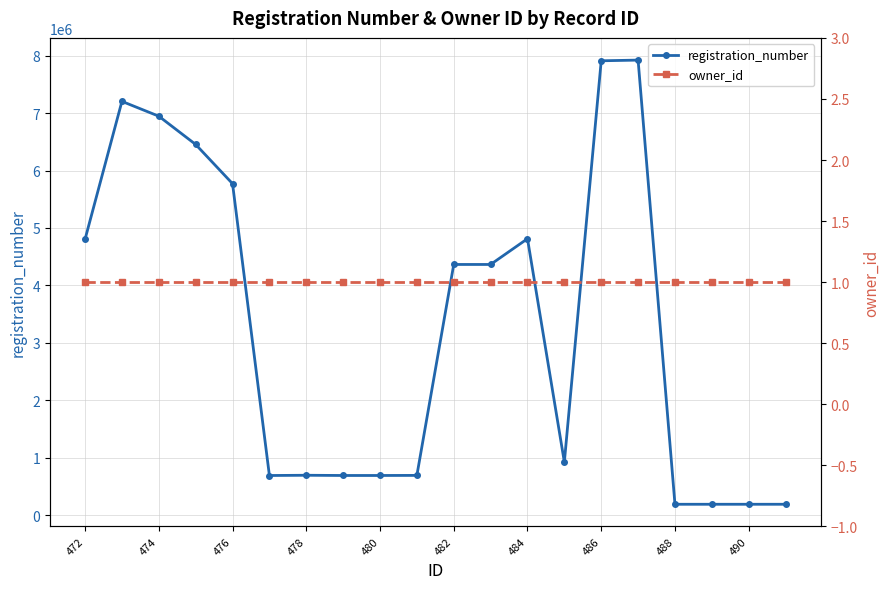

What is the minimum value shown in the chart?

1